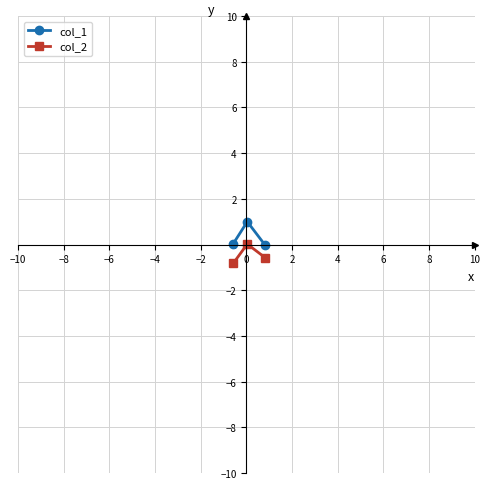

Which series has the largest range (max minus min)?

col_1